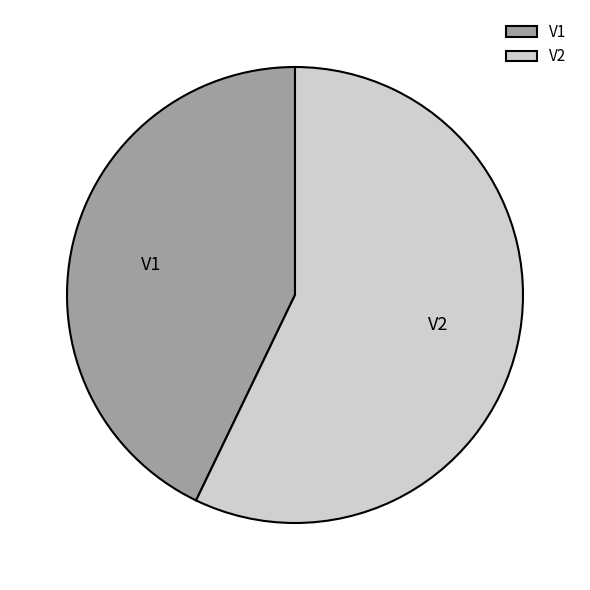

How many segments does this pie chart have?

2